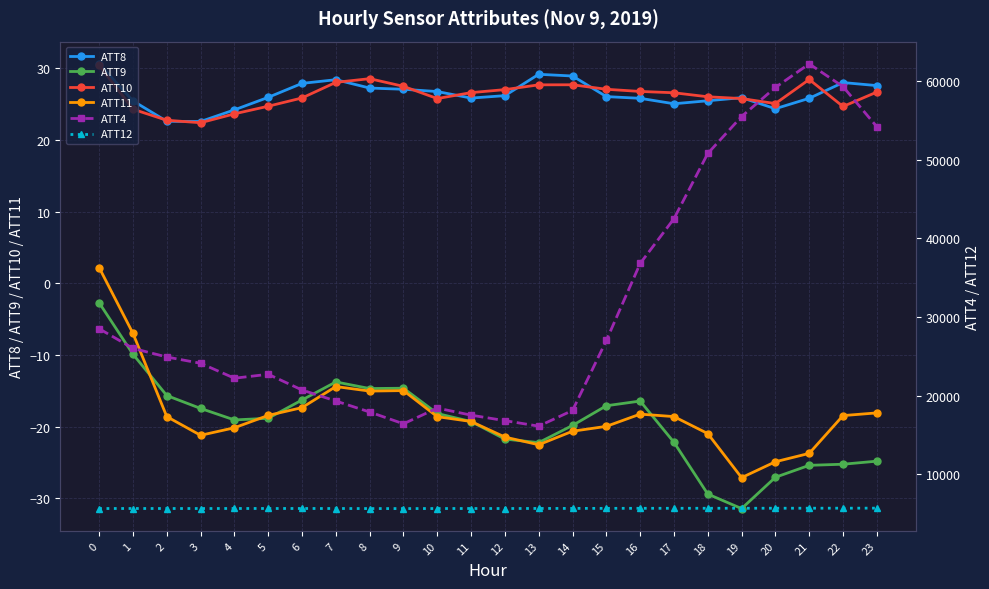

Is the value of ATT11 at 11 greater than the value of ATT10 at 7?

No